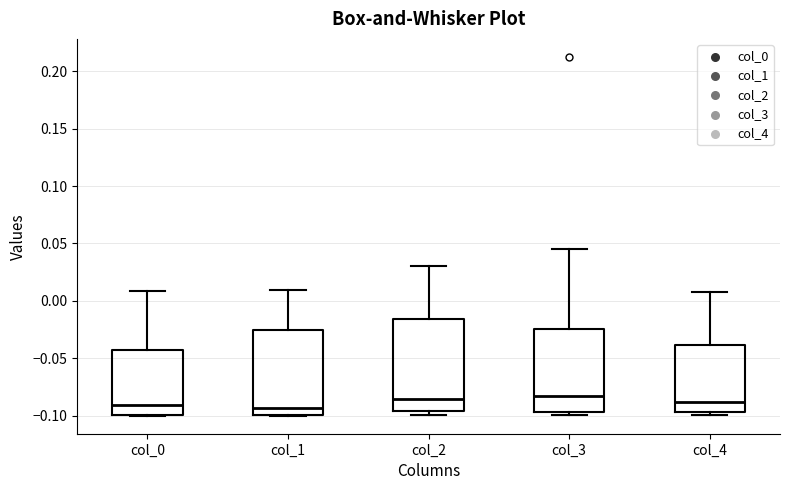

Where is the upper edge of the box for col_2 on the y-axis? The values are not printed on the chart, so give them approximately, as read against the axis.

-0.015